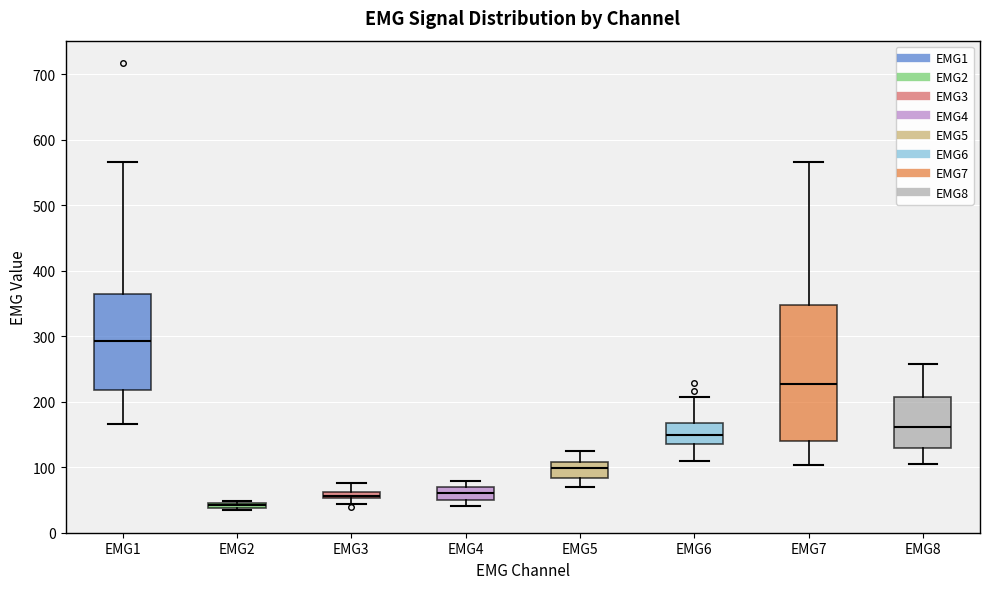

Where is the lower edge of the box for EMG7 on the y-axis? The values are not printed on the chart, so give them approximately, as read against the axis.

140